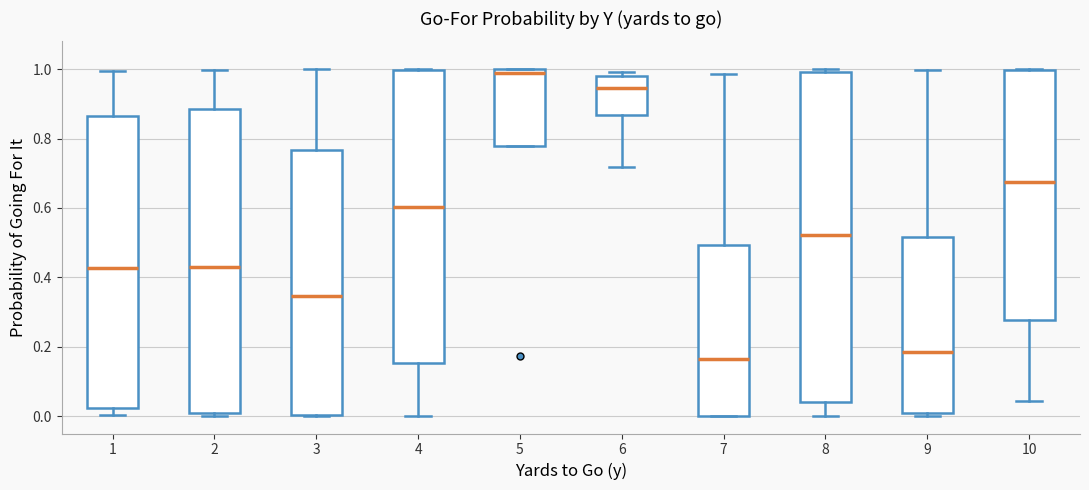

Which box is the tallest, from its lower edge to its upper edge?

8